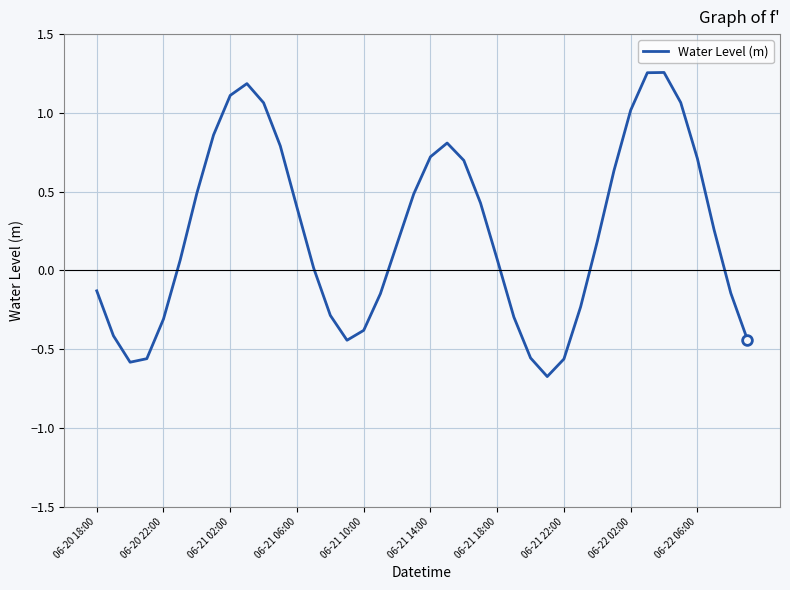

What is the minimum value shown in the chart?

-0.7